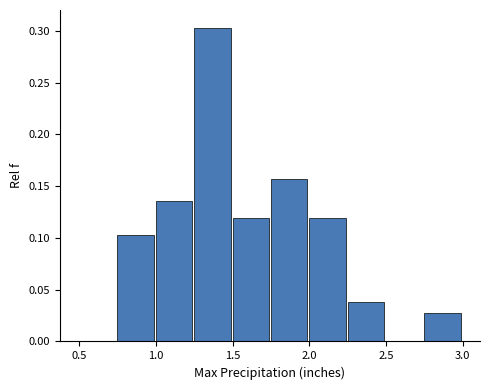

How tall is the bar that spans 0.75 to 1.00 on the x-axis? The values are not printed on the chart, so give them approximately, as read against the axis.

0.105